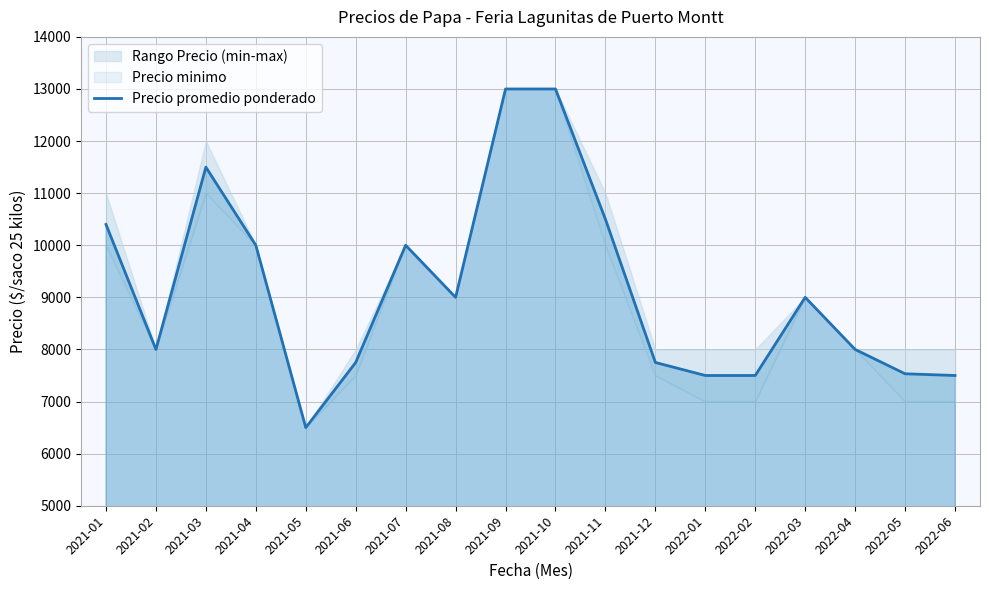

Between 2021-08 and 2022-05, which is larger?

2021-08